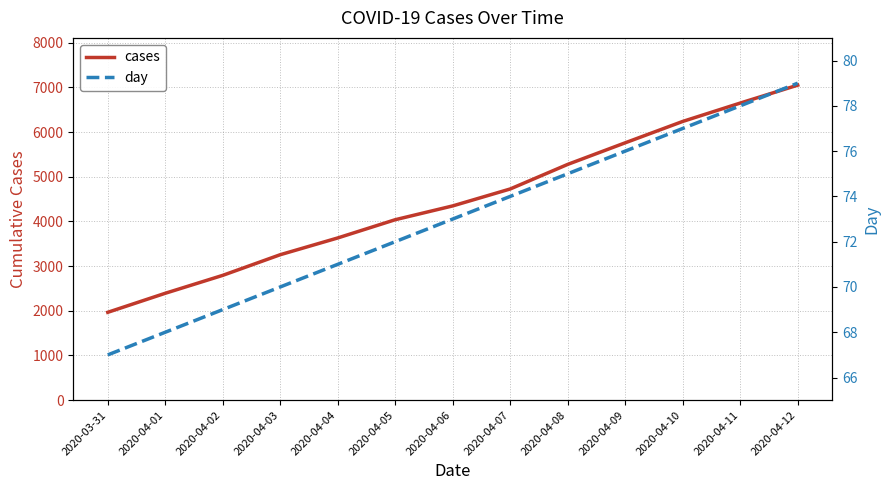

Which has a higher value, 2020-04-12 or 2020-04-01?

2020-04-12